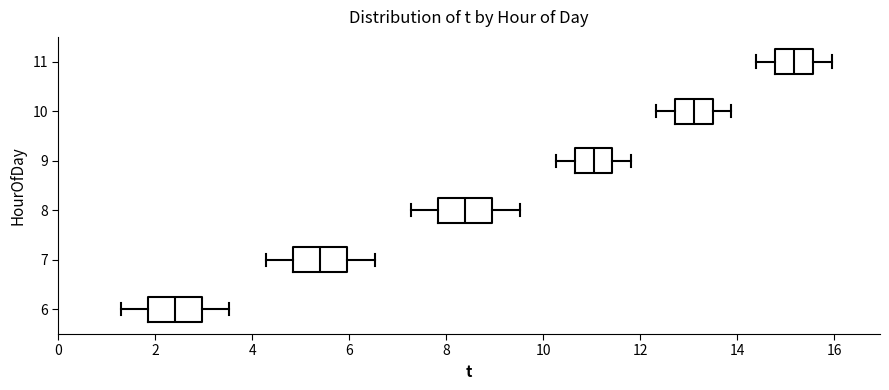

Reading bottom to top, transcribe this box plot: for each box, give where its median line is, the range the box spans, and where its two whiskers end, as read against the x-axis. The values are not printed on the chart, so give them approximately, as read against the axis.

6: median 2.4, box 1.8 to 3.0, whiskers 1.2 to 3.6
7: median 5.4, box 4.8 to 6.0, whiskers 4.2 to 6.6
8: median 8.4, box 7.8 to 9.0, whiskers 7.2 to 9.6
9: median 11.0, box 10.6 to 11.4, whiskers 10.2 to 11.8
10: median 13.2, box 12.8 to 13.4, whiskers 12.4 to 13.8
11: median 15.2, box 14.8 to 15.6, whiskers 14.4 to 16.0